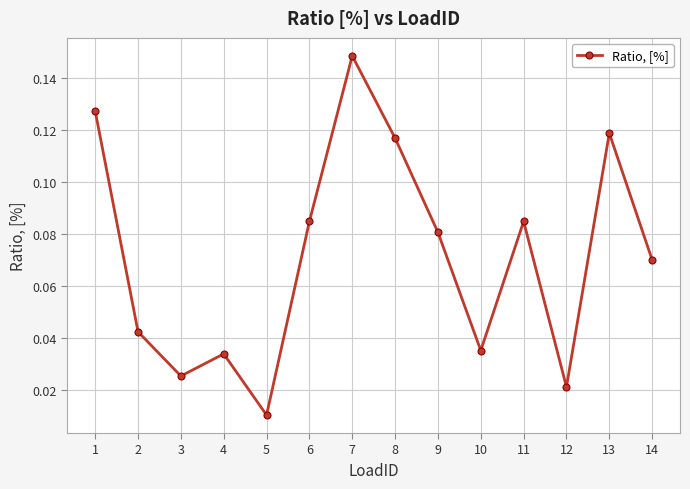

How many distinct data groups are displayed?

1